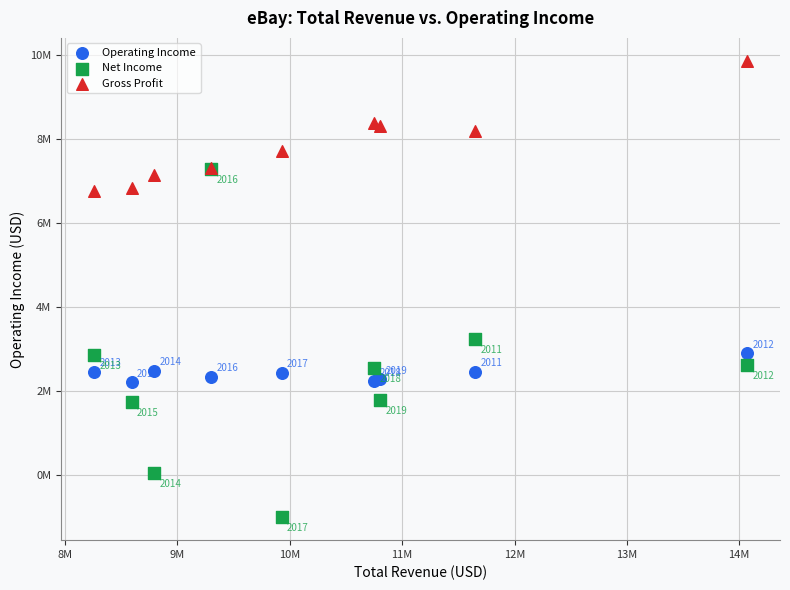

Which series has the widest spread of Y values?

Net Income